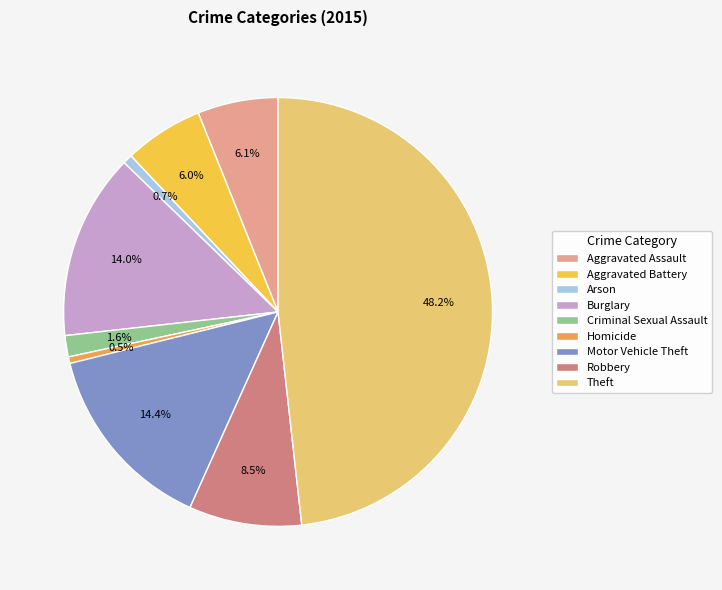

Is there a majority slice in this chart?

No